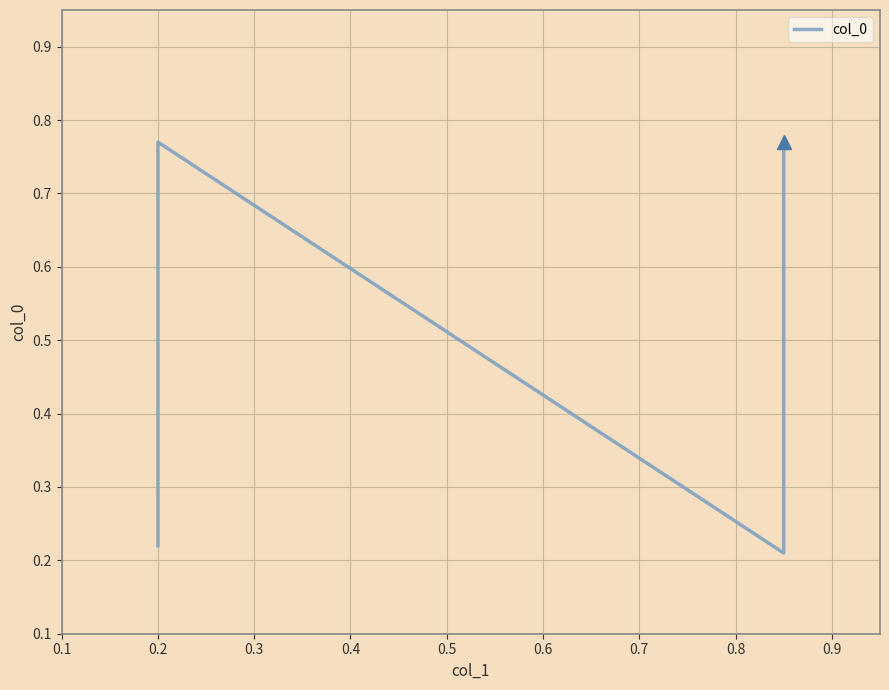

How many points are higher than both their immediate neighbors (excluding endpoints)?

1